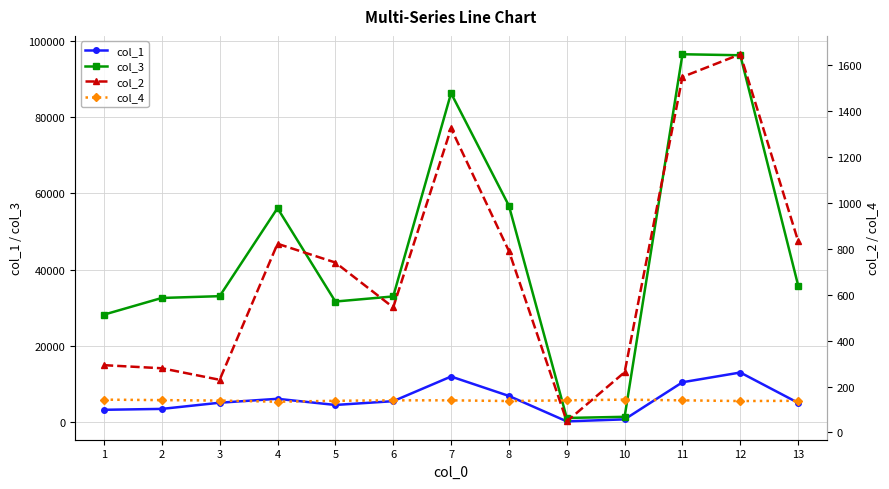

True or false: col_3 has a value of 19363.3 at 5.

False